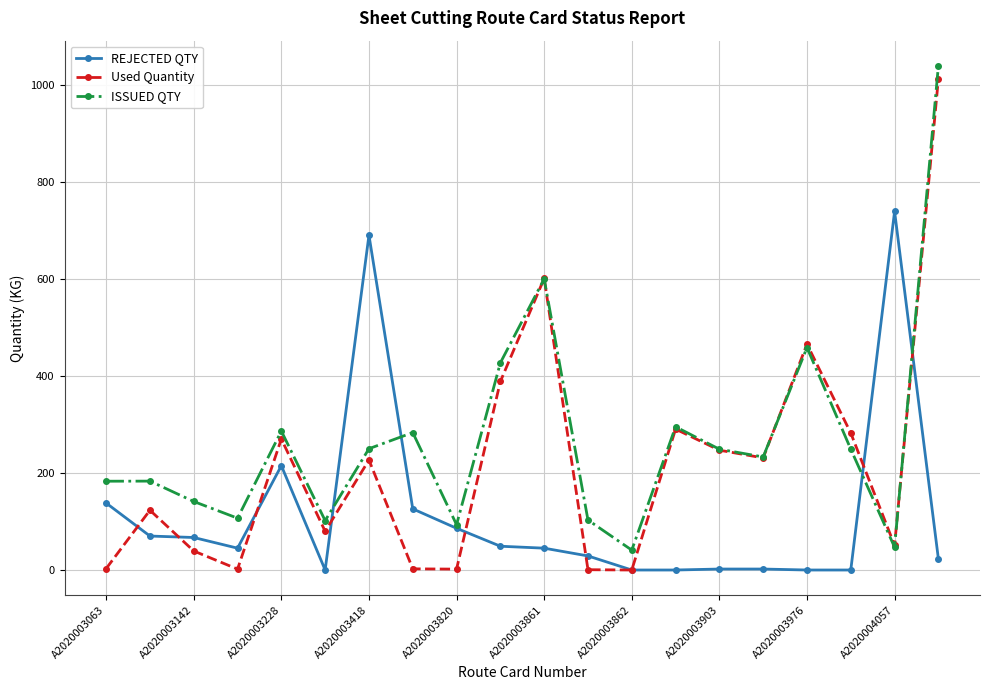

In ISSUED QTY, how many points are lower than both neighbors (excluding endpoints)?

6